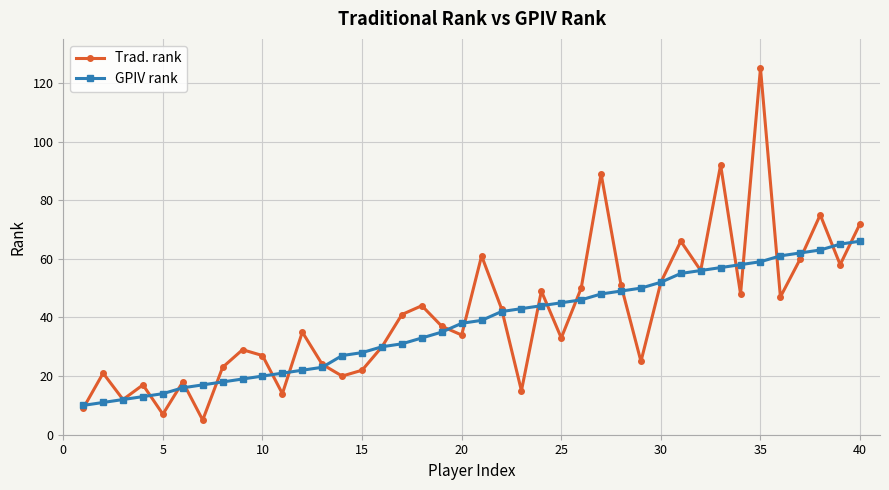

How many interior local valleys does the Trad. rank series have?

13